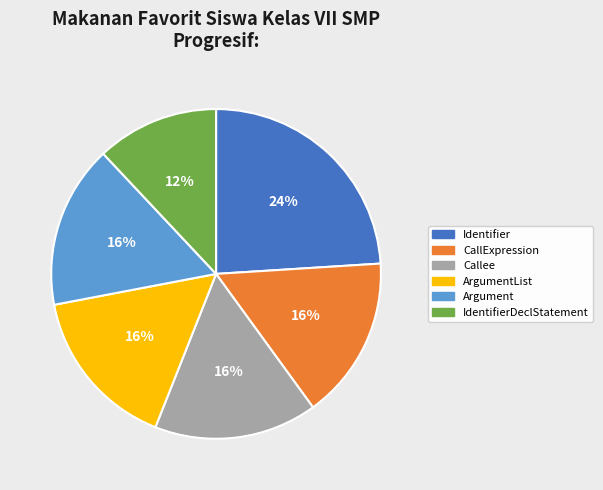

Combined, do Identifier and Callee account for over 50%?

No